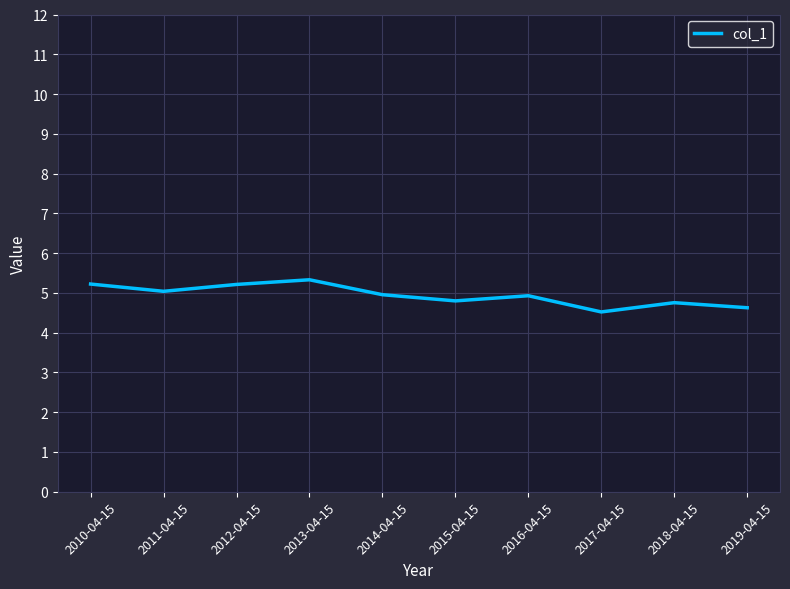

How many interior local peaks (higher than both neighbors) does the data have?

3